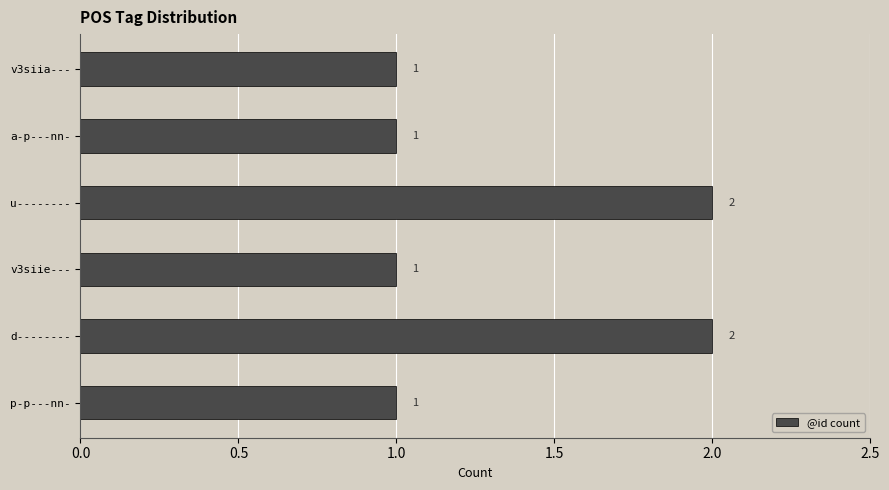

What is the average value?

1